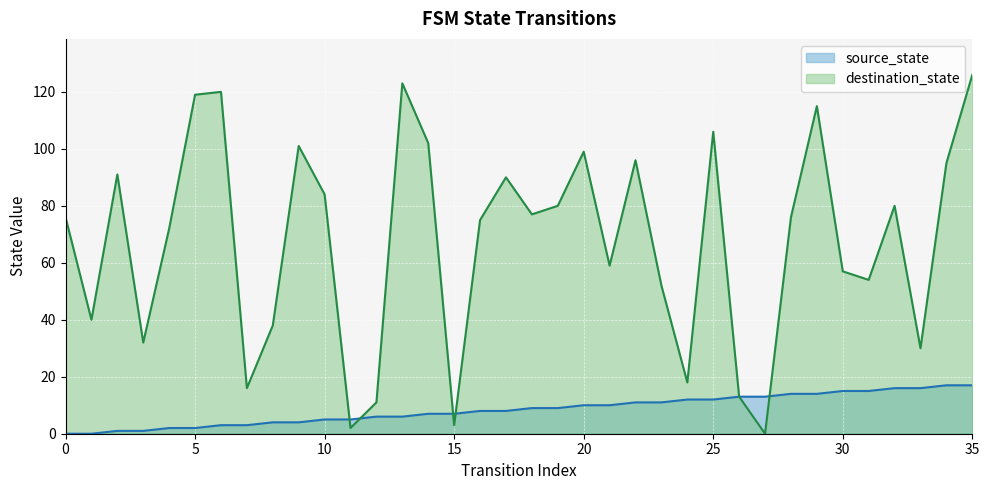

How many values in destination_state are above zero?

35